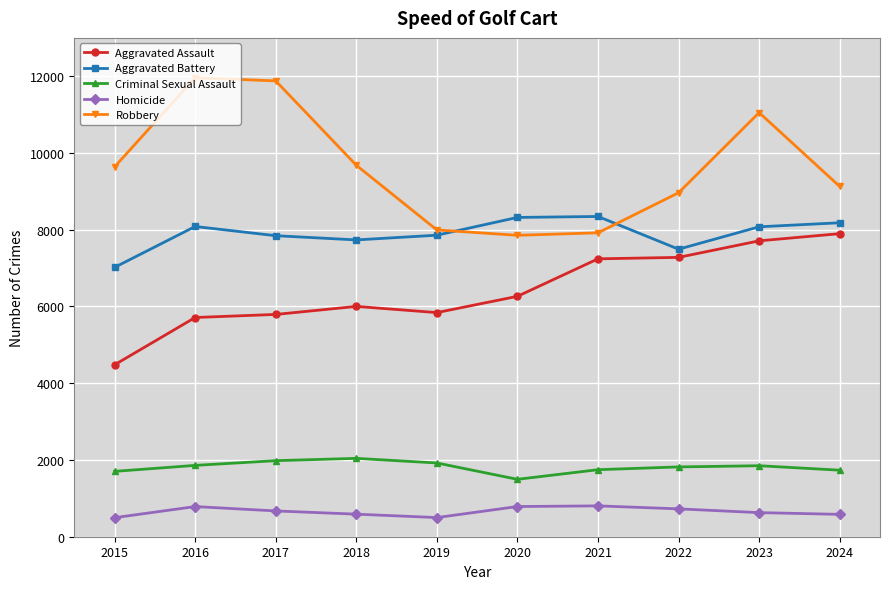

Rank the series by their maximum value, from lowest to highest.

Homicide, Criminal Sexual Assault, Aggravated Assault, Aggravated Battery, Robbery